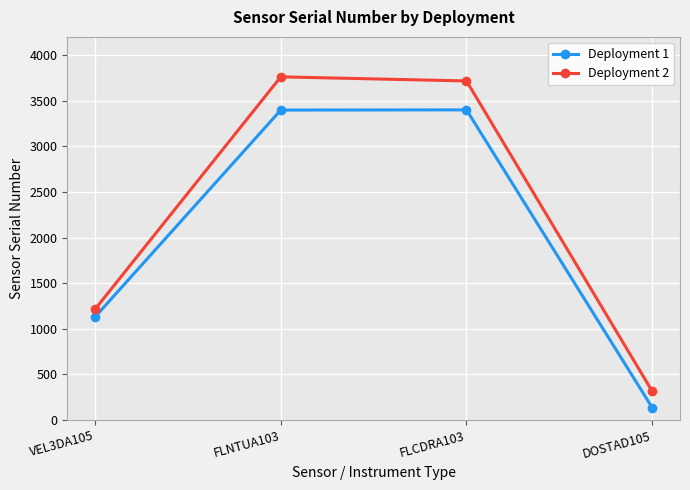

What is the lowest value of the Deployment 1 series?

137